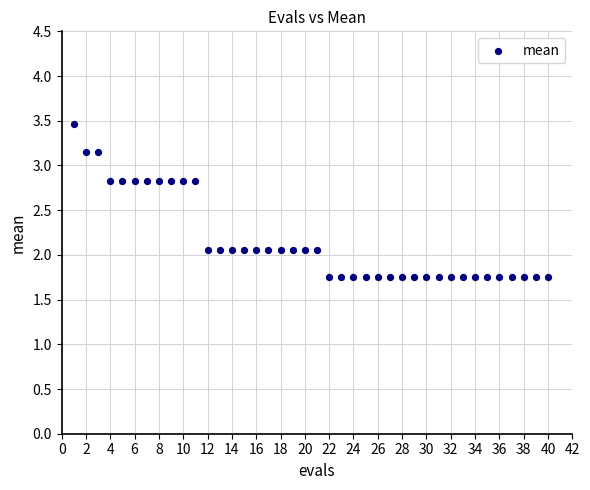

What is the range of X values (max minus min)?

39.0